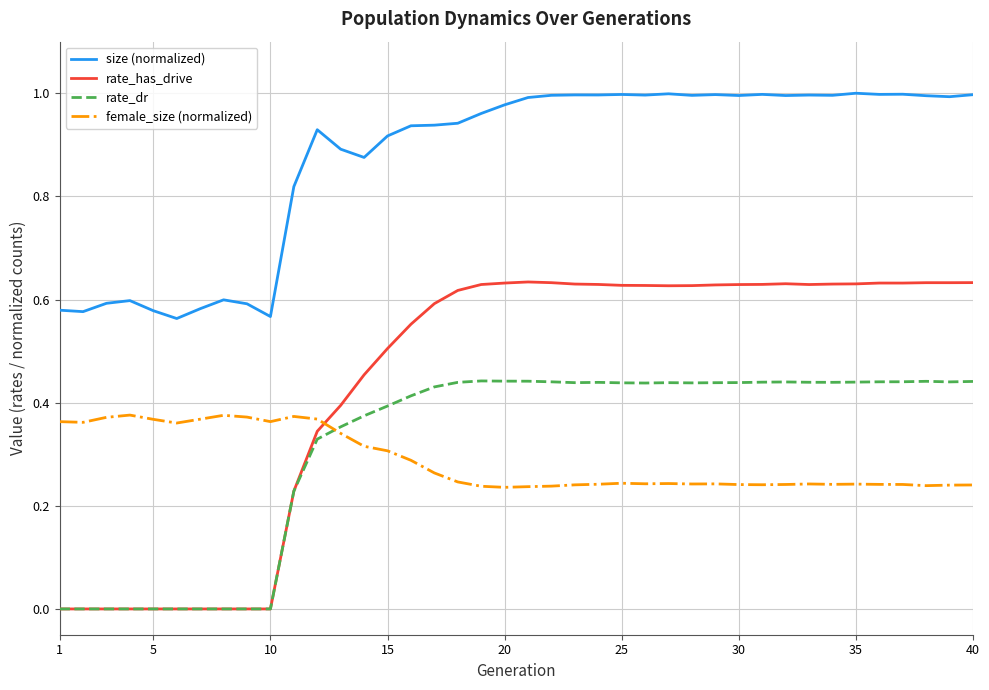

List the series in order of their peak value, highest first.

size (normalized), rate_has_drive, rate_dr, female_size (normalized)